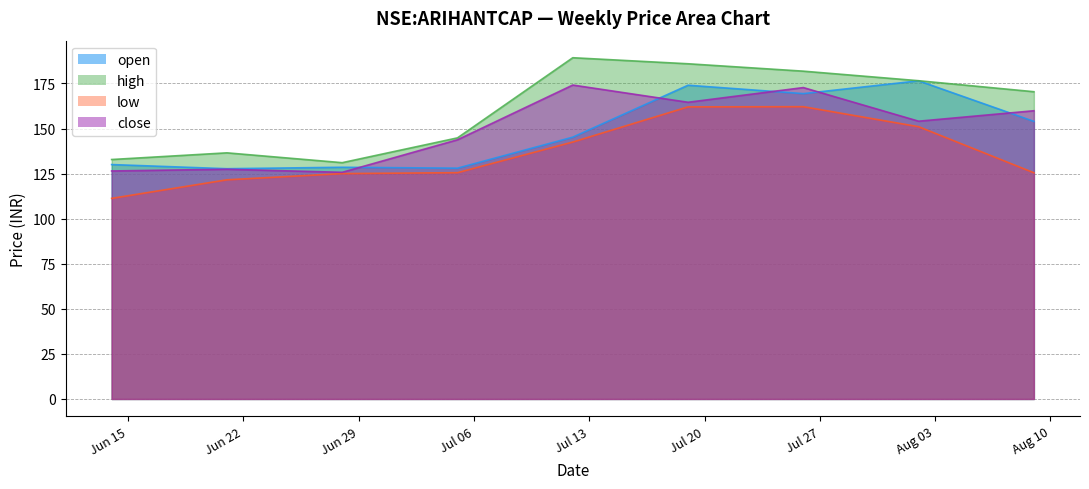

True or false: close and low intersect in this chart.

False